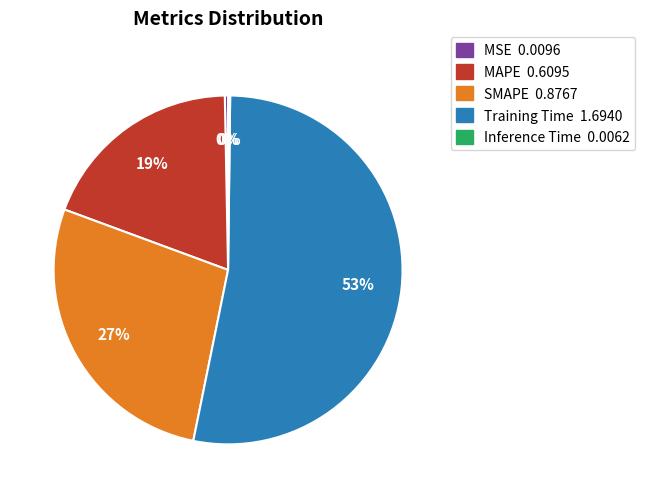

To the nearest percent, what is the average slice percentage?

20%